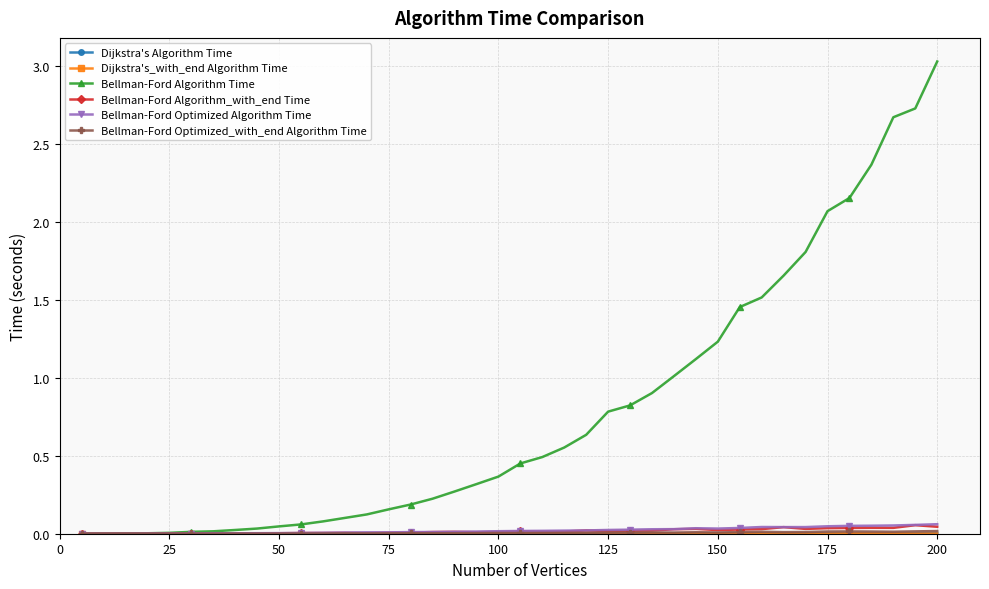

True or false: Bellman-Ford Optimized Algorithm Time has more than 0 interior local peaks.

True